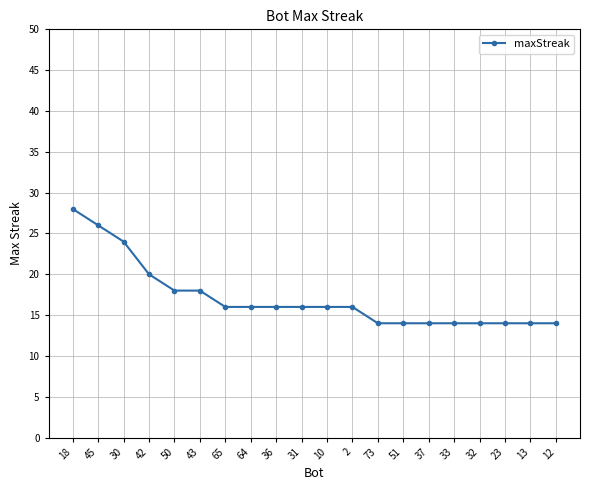

Reading left to right, what are all the values shown in this chart?

18=28	45=26	30=24	42=20	50=18	43=18	65=16	64=16	36=16	31=16	10=16	2=16	73=14	51=14	37=14	33=14	32=14	23=14	13=14	12=14